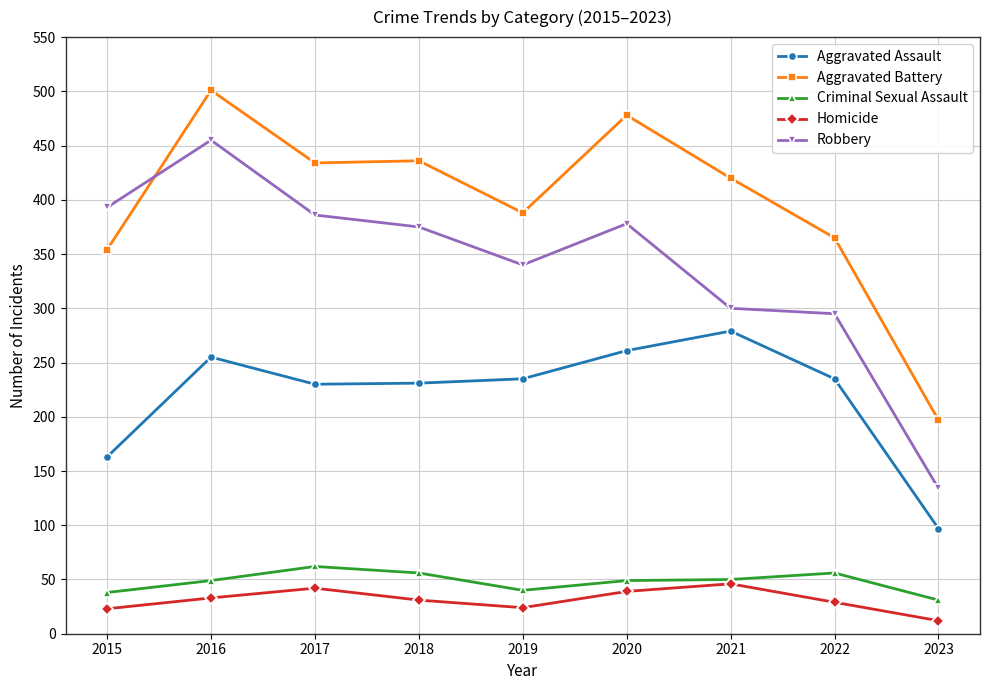

True or false: Criminal Sexual Assault and Aggravated Assault intersect in this chart.

False